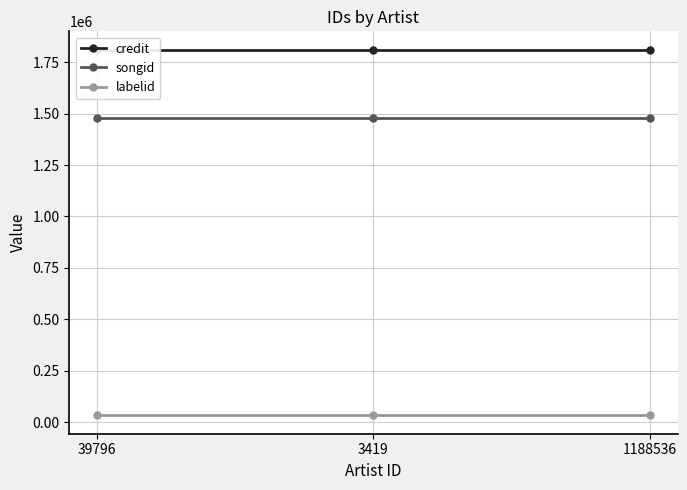

What is the label of the 2nd point from the right?

3419